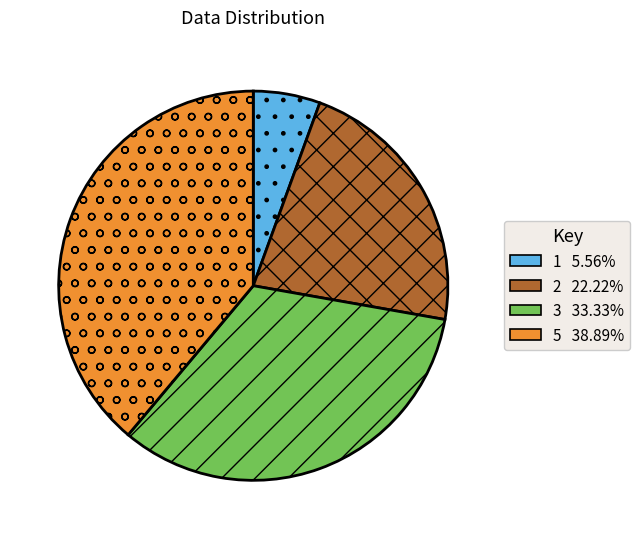

Is there a majority slice in this chart?

No